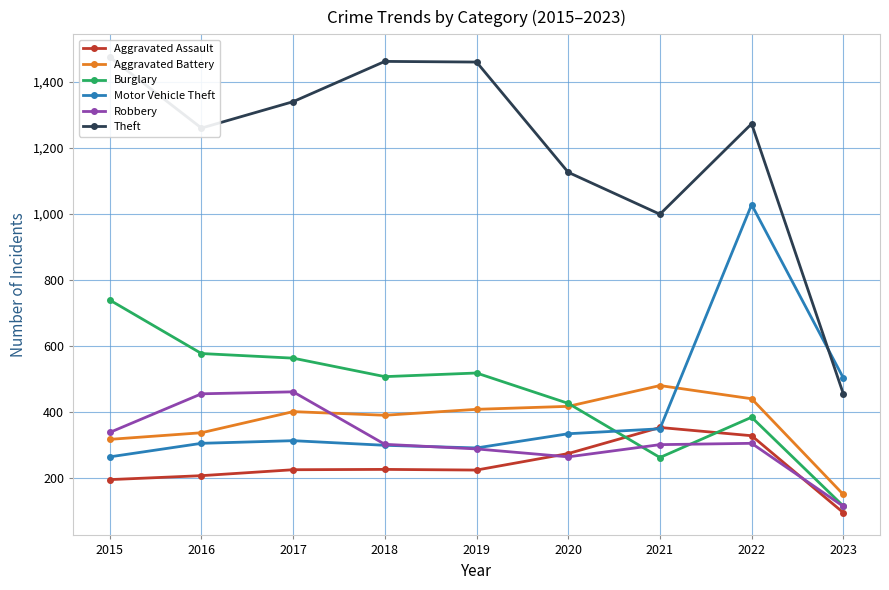

Reading left to right, extract all data points from this chart.

Aggravated Assault: 2015=194	2016=206	2017=224	2018=225	2019=223	2020=273	2021=352	2022=327	2023=94
Aggravated Battery: 2015=316	2016=336	2017=400	2018=389	2019=407	2020=416	2021=479	2022=439	2023=149
Burglary: 2015=738	2016=576	2017=562	2018=506	2019=517	2020=425	2021=261	2022=383	2023=114
Motor Vehicle Theft: 2015=263	2016=304	2017=312	2018=298	2019=290	2020=333	2021=348	2022=1027	2023=502
Robbery: 2015=337	2016=454	2017=460	2018=301	2019=287	2020=263	2021=300	2022=304	2023=113
Theft: 2015=1474	2016=1259	2017=1339	2018=1461	2019=1459	2020=1125	2021=998	2022=1272	2023=454